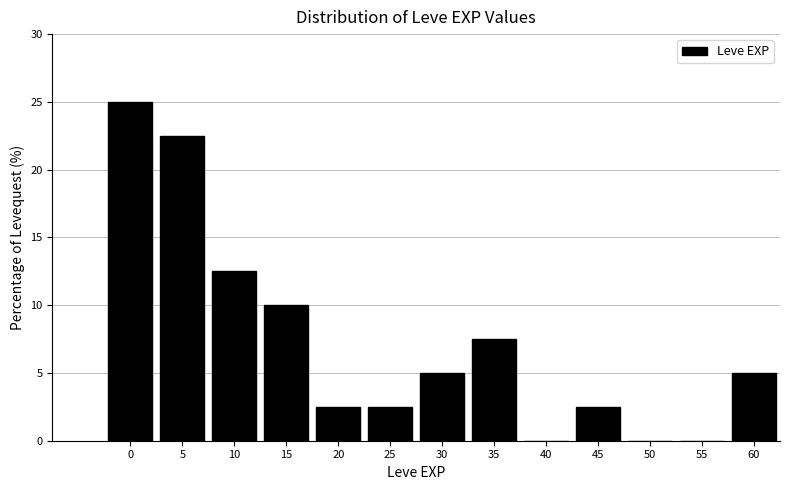

Reading left to right, extract all data points from this chart.

0=25.0	5=22.5	10=12.5	15=10.0	20=2.5	25=2.5	30=5.0	35=7.5	40=0.0	45=2.5	50=0.0	55=0.0	60=5.0